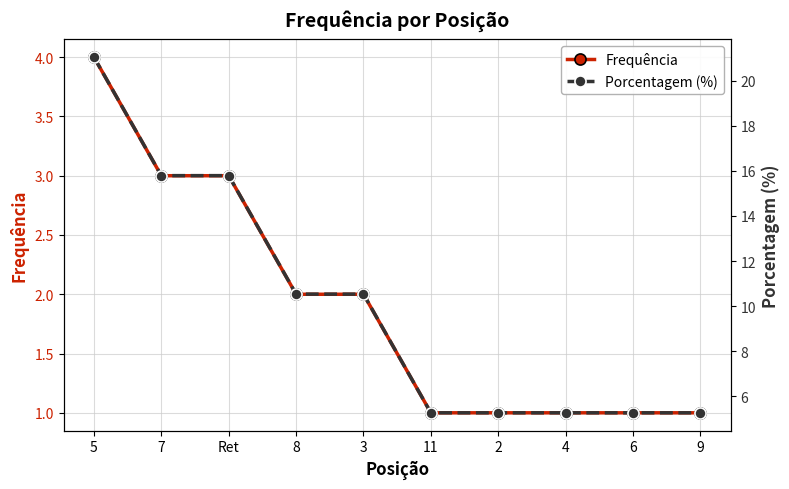

What is the label of the 4th point from the right?

2